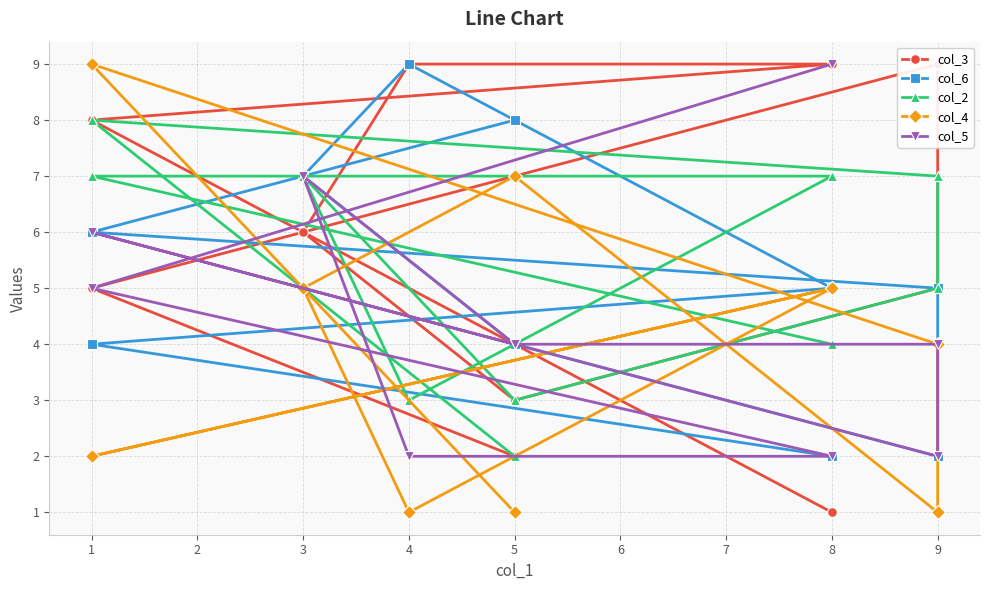

Is this an area chart (filled region under the line)?

No